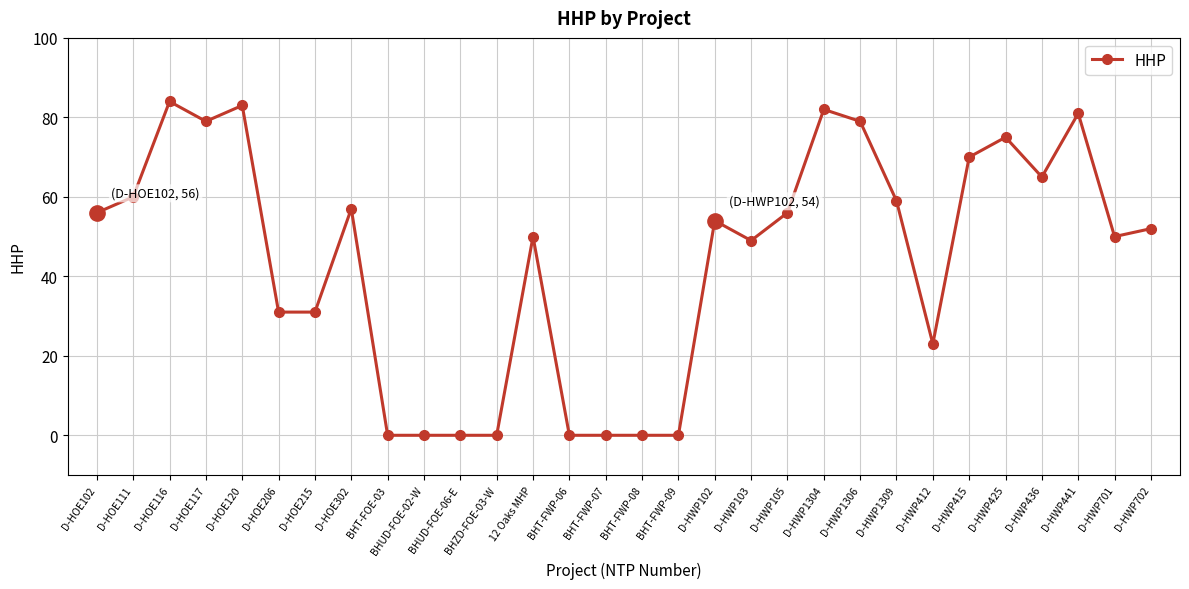

Reading left to right, extract all data points from this chart.

56	60	84	79	83	31	31	57	0	0	0	0	50	0	0	0	0	54	49	56	82	79	59	23	70	75	65	81	50	52